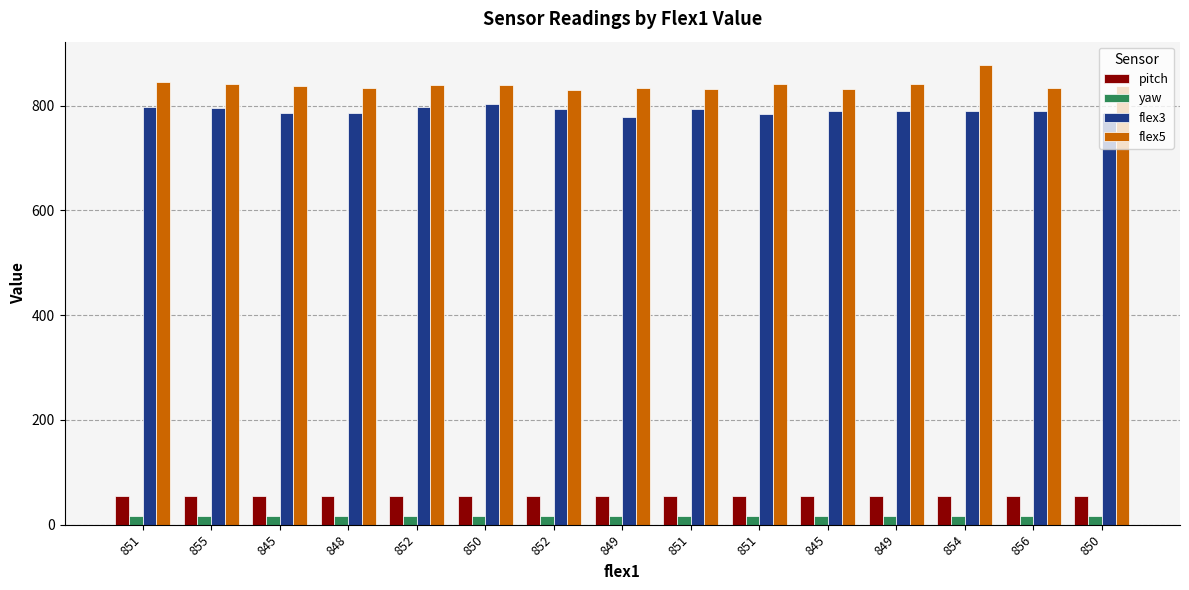

Rank the series by their maximum value, from highest to lowest.

flex5, flex3, pitch, yaw